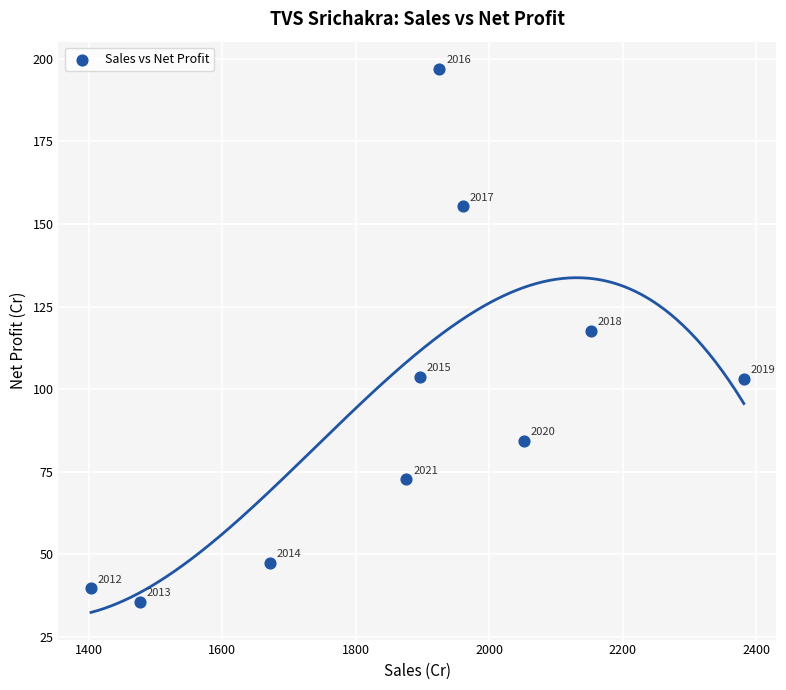

What is the average Y value?

95.7